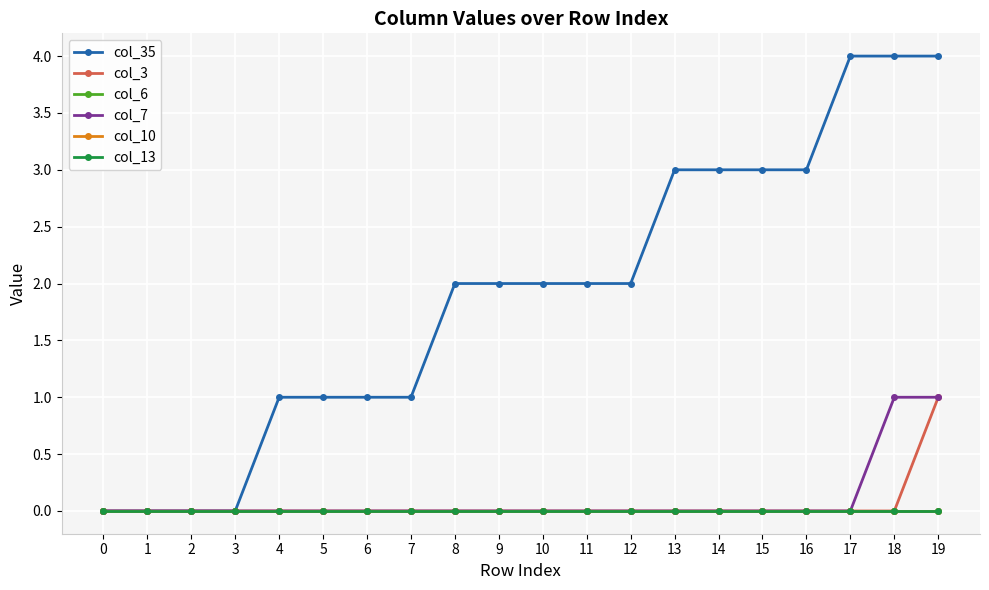

Is this an area chart (filled region under the line)?

No